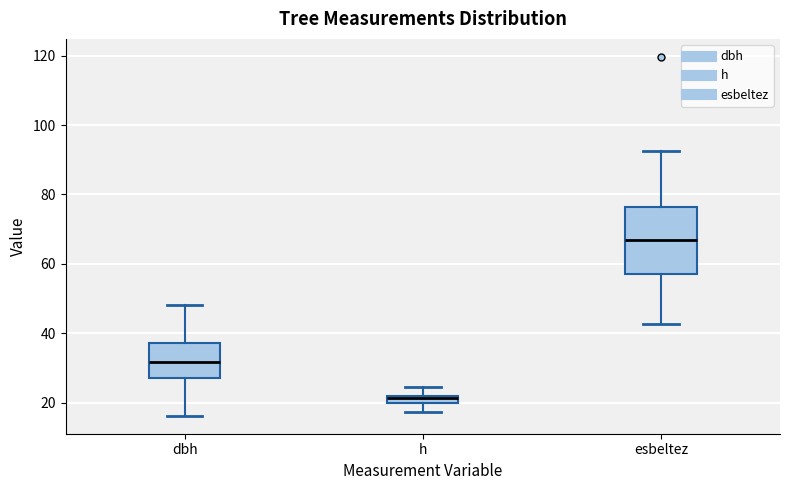

Where is the lower edge of the box for esbeltez on the y-axis? The values are not printed on the chart, so give them approximately, as read against the axis.

58